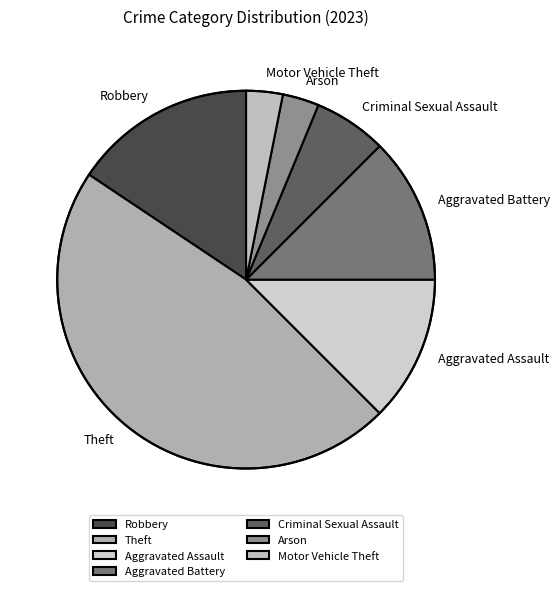

Which has a higher value, Motor Vehicle Theft or Robbery?

Robbery